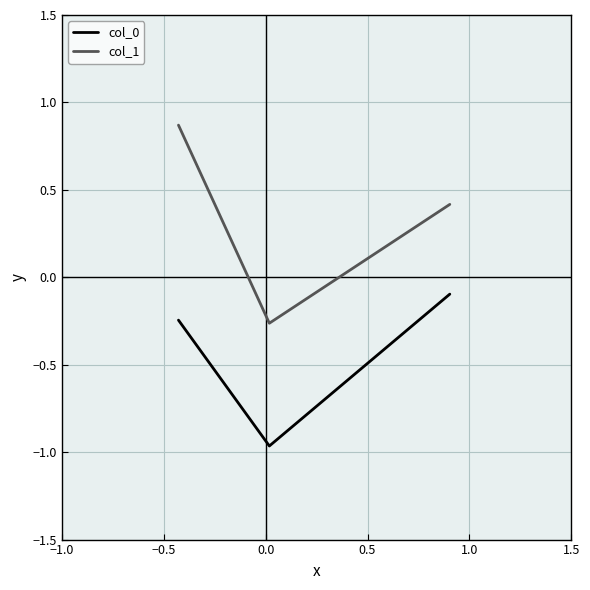

Which series has the widest spread of values?

col_1